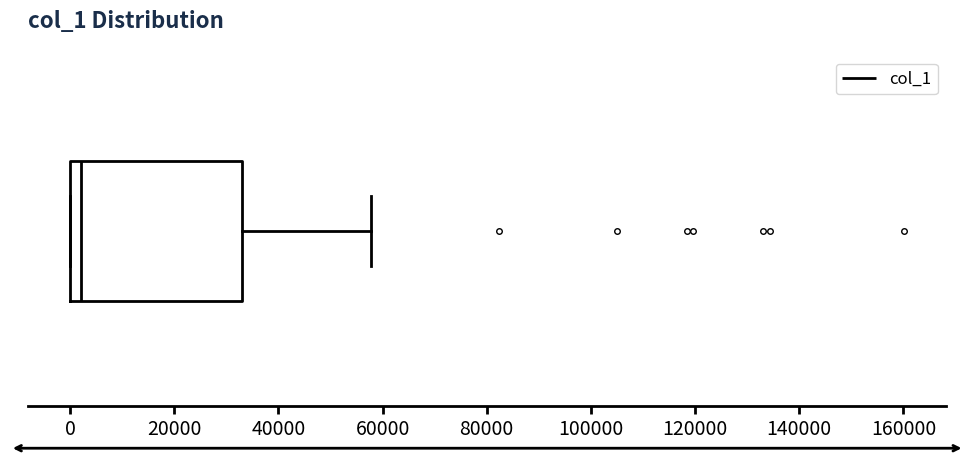

Read this box plot against the x-axis: the position of the median line, the range covered by the box, and the ends of both whiskers. The values are not printed on the chart, so give them approximately, as read against the axis.

median 2000, box 0 to 32000, whiskers 0 to 58000